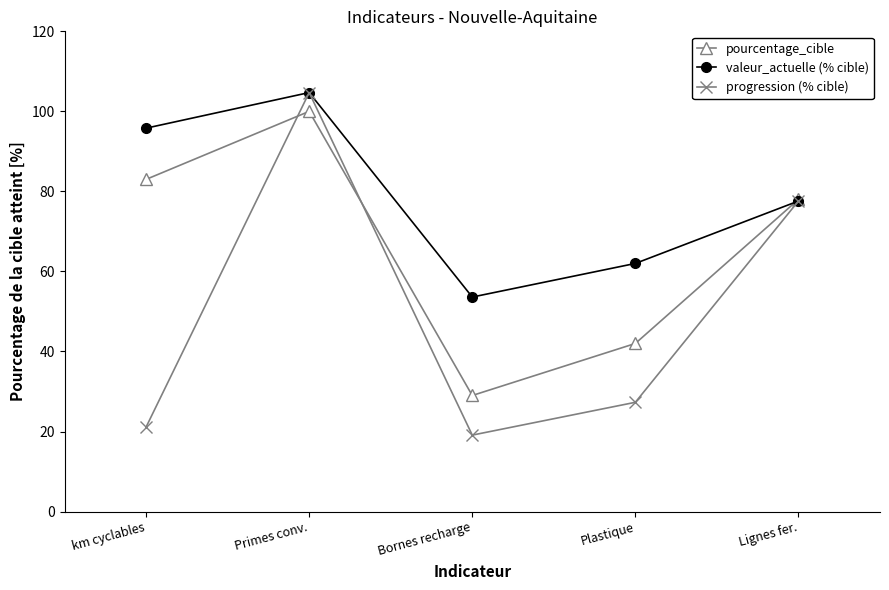

What is the difference between the valeur_actuelle (% cible) values at Lignes fer. and Plastique?

15.6